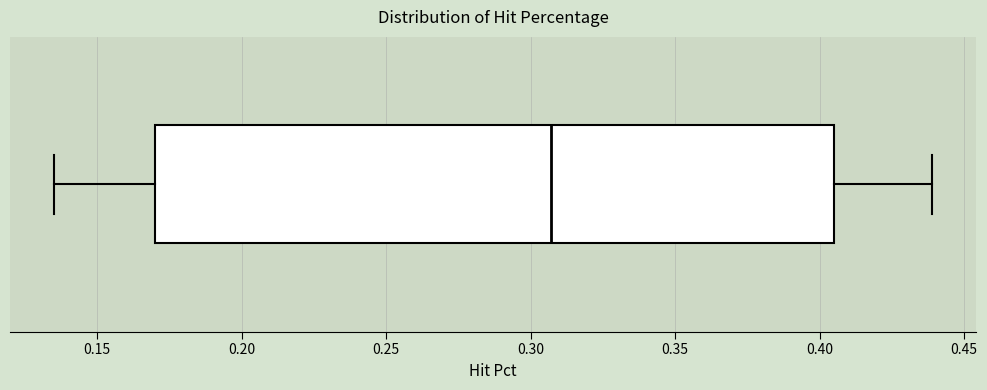

Where does the left whisker of the box end on the x-axis? The values are not printed on the chart, so give them approximately, as read against the axis.

0.135